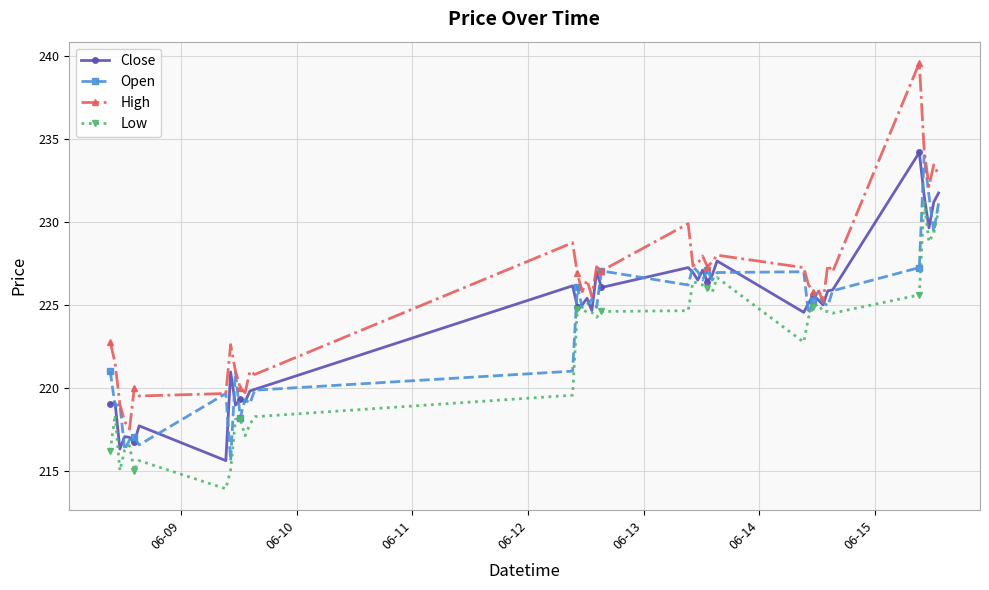

What is the maximum value for High?

239.6